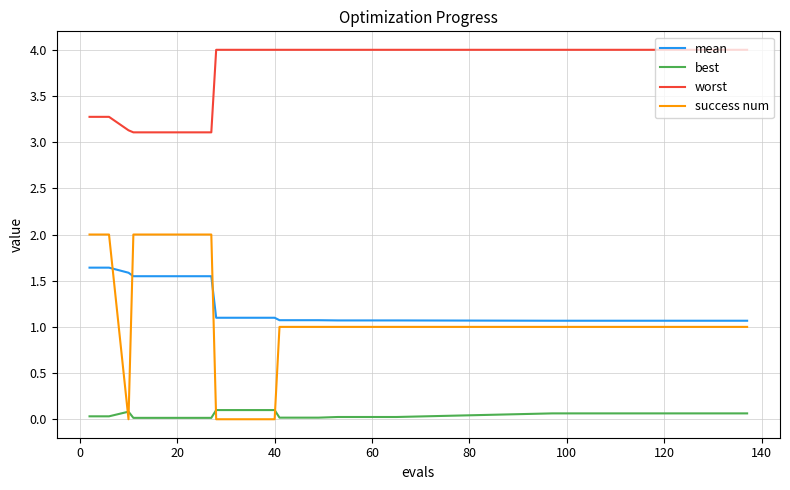

Rank the series by their maximum value, from highest to lowest.

worst, success num, mean, best